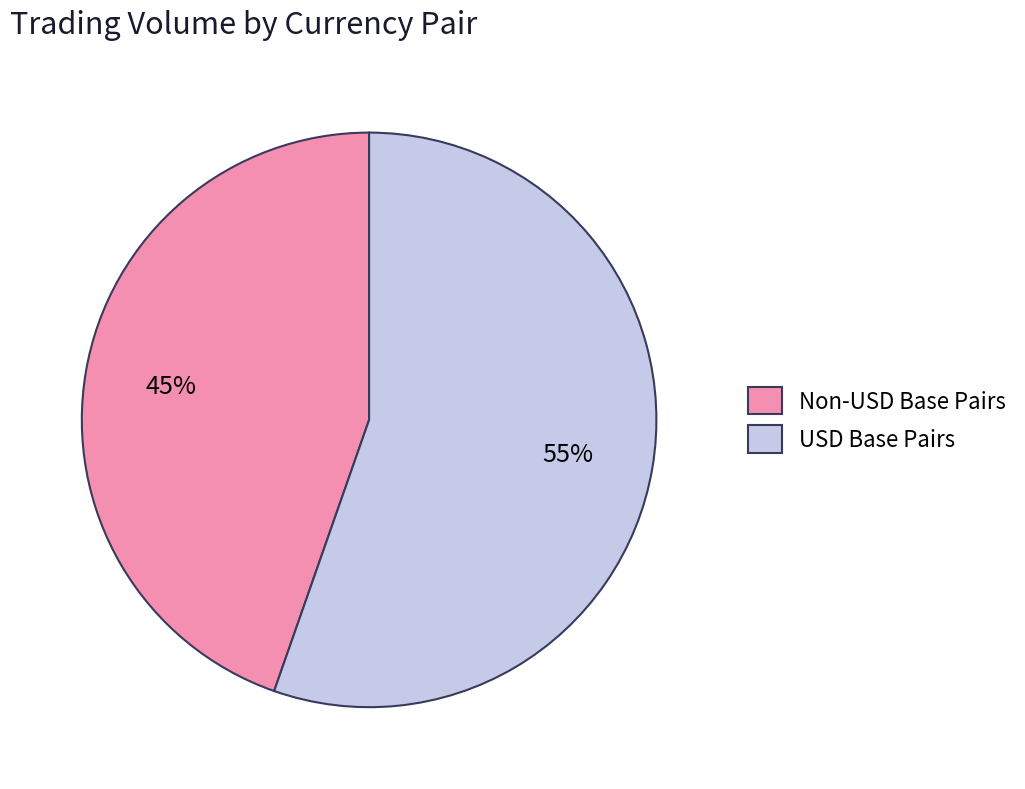

How many segments does this pie chart have?

2